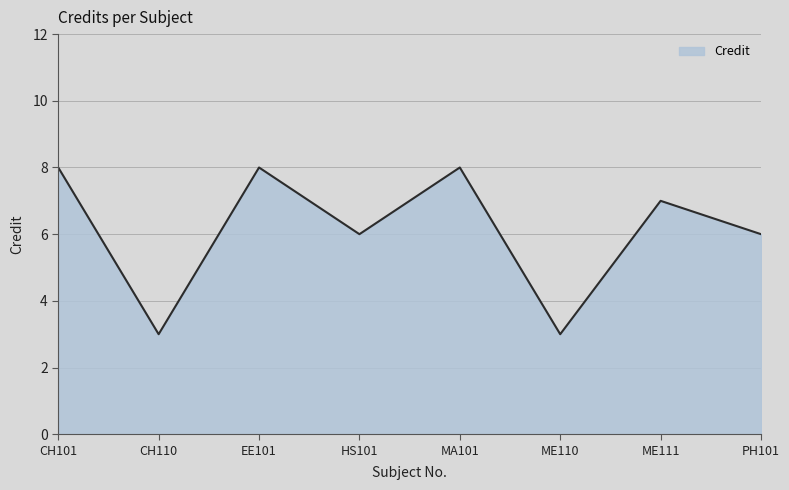

Reading left to right, extract all data points from this chart.

CH101=8	CH110=3	EE101=8	HS101=6	MA101=8	ME110=3	ME111=7	PH101=6